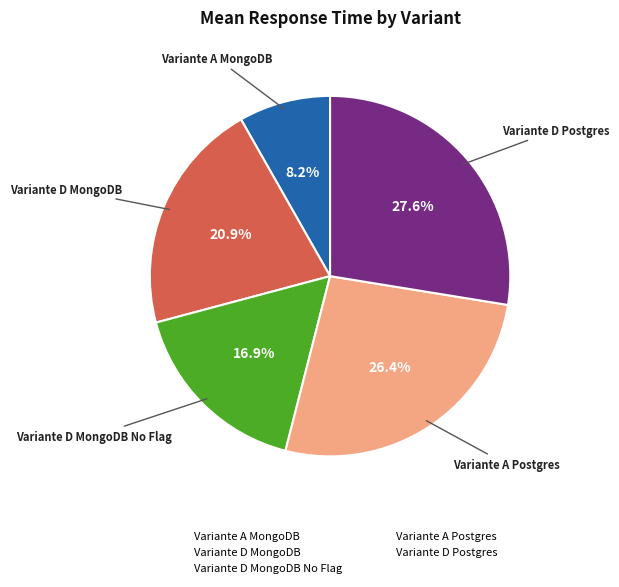

What is the total percentage of Variante D MongoDB and Variante D Postgres?

48.5%